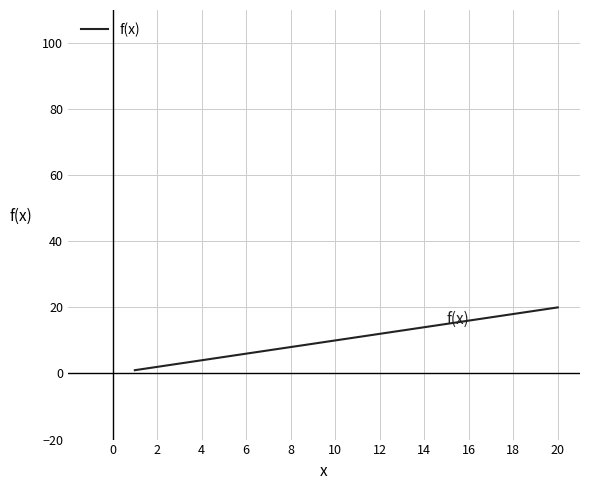

What is the difference between the maximum and minimum values?

19